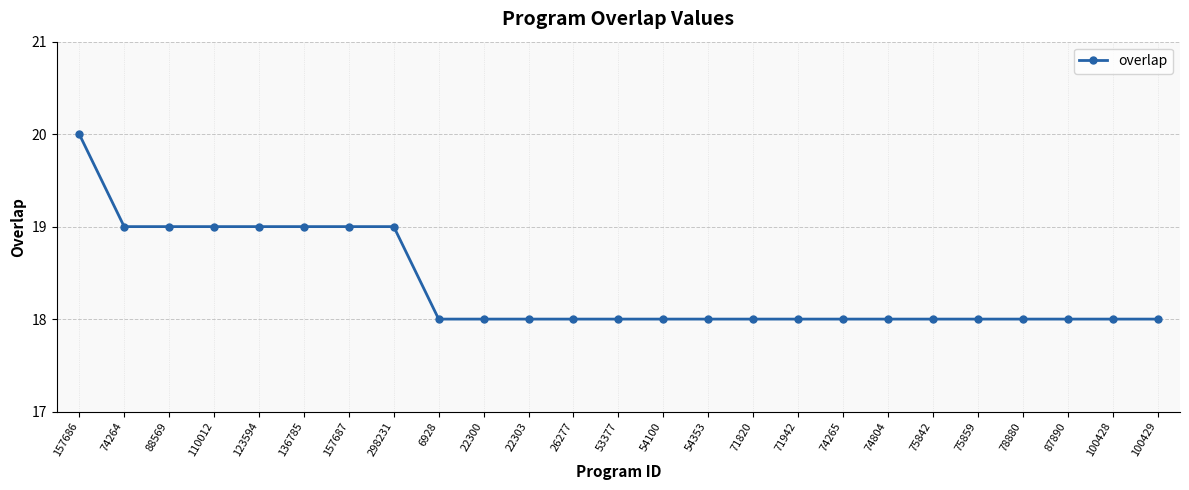

Approximately how many times larger is the value at 88569 compared to 100428?

1.1